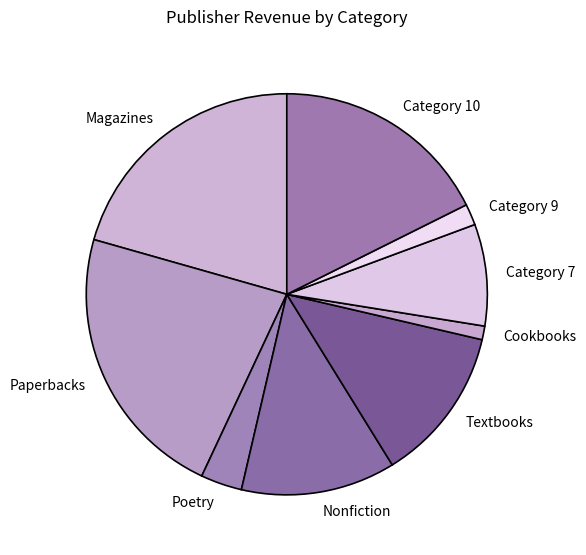

What is the smallest slice in the pie chart?

Cookbooks